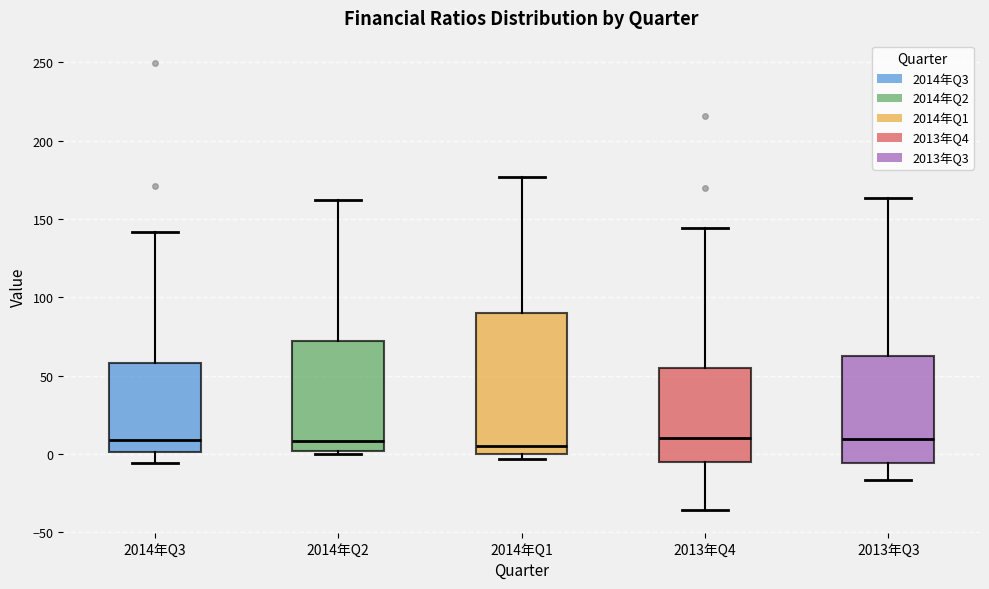

Where does the upper whisker of the box for 2013年Q4 end on the y-axis? The values are not printed on the chart, so give them approximately, as read against the axis.

145